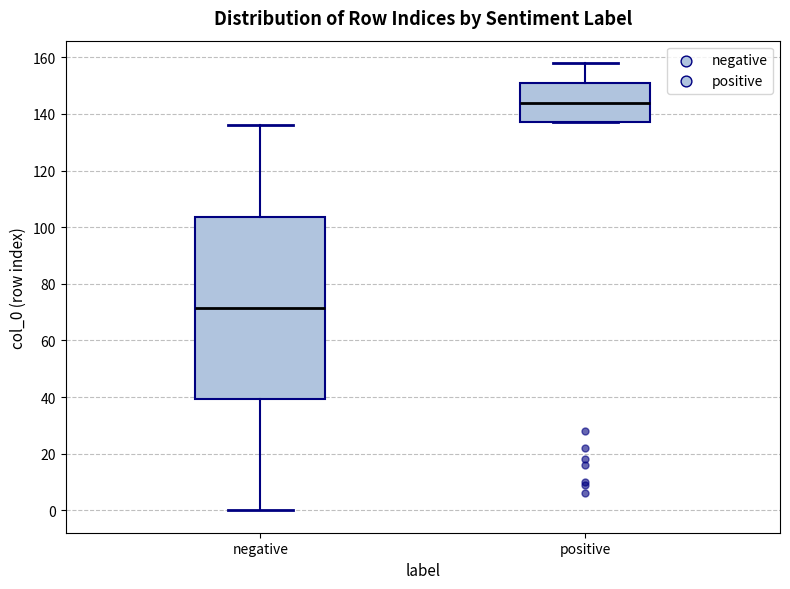

Which box has the lowest median line?

negative